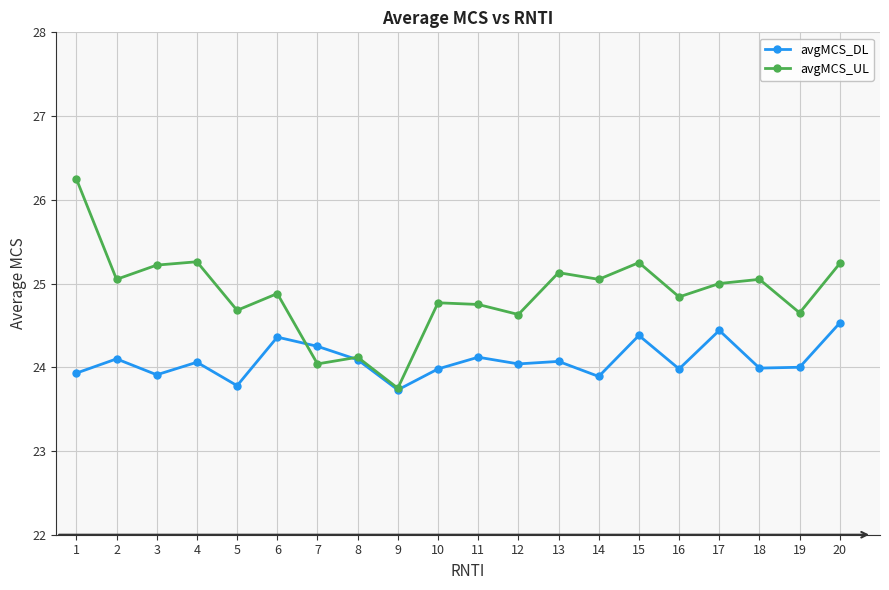

Which series has the largest range (max minus min)?

avgMCS_UL